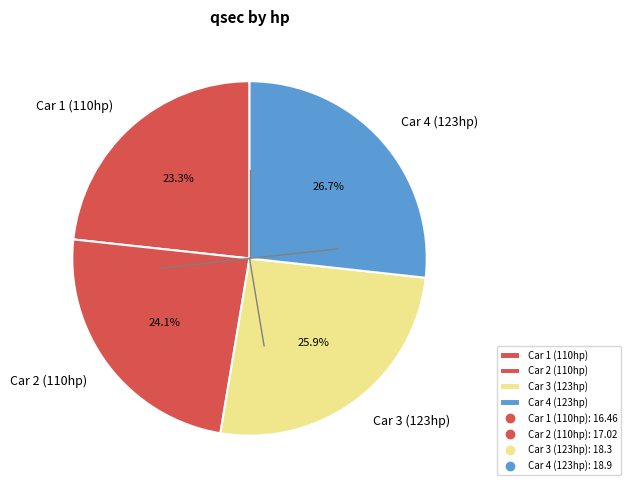

What percentage do Car 4 (123hp) and Car 3 (123hp) together represent?

52.6%